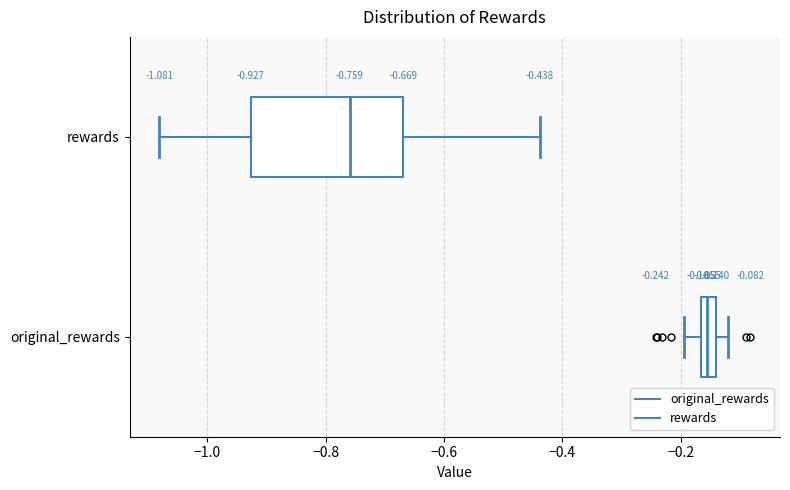

Which box is the widest, from its left edge to its right edge?

rewards